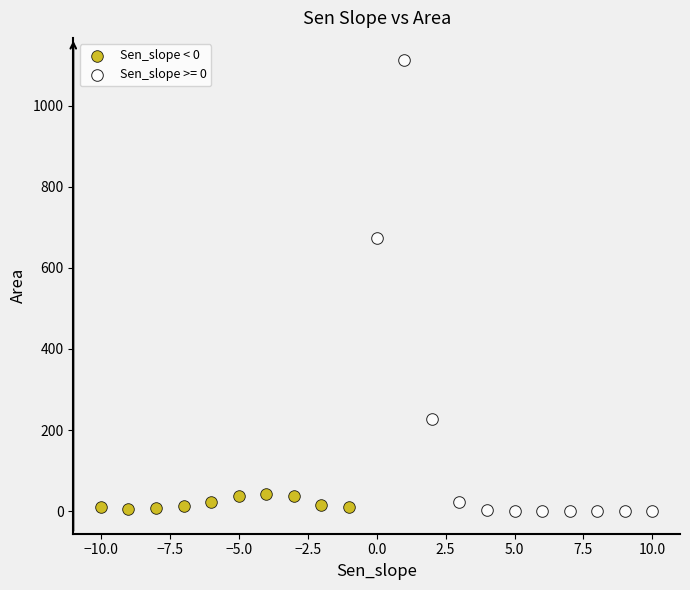

Which series reaches the maximum Y coordinate?

Sen_slope >= 0